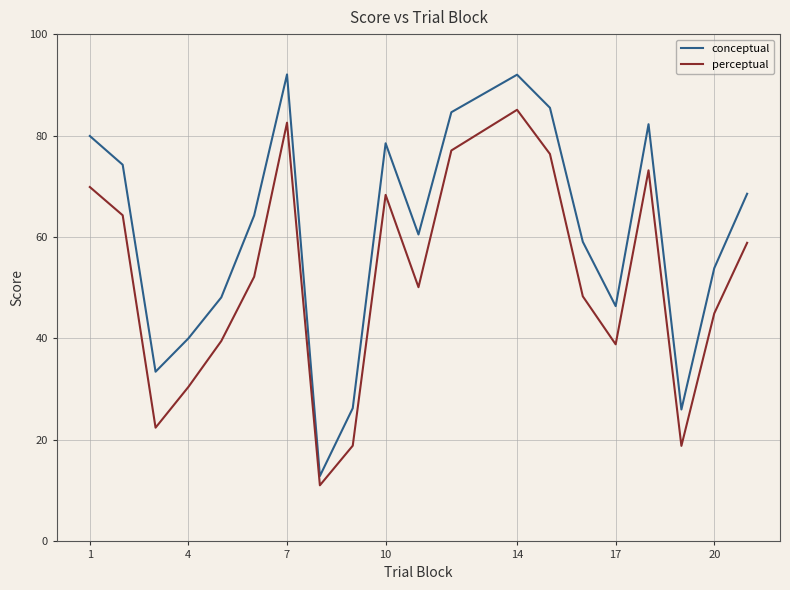

List the series in order of their overall mean, highest first.

conceptual, perceptual